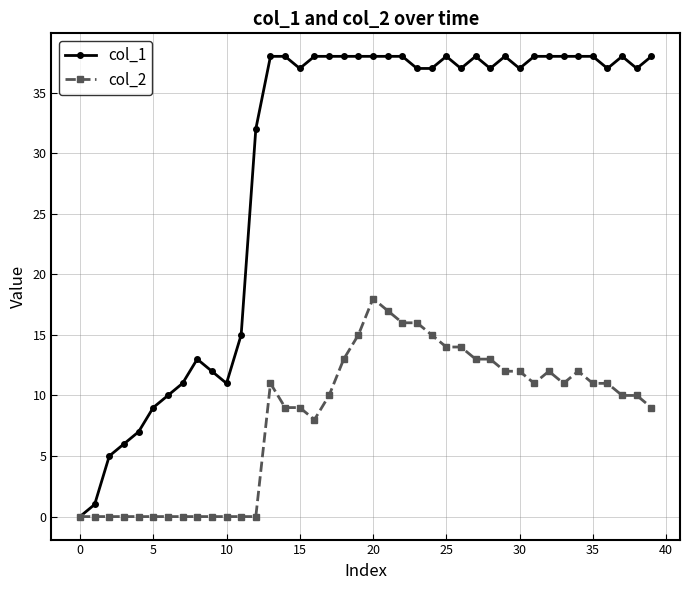

How many lines are shown in the chart?

2